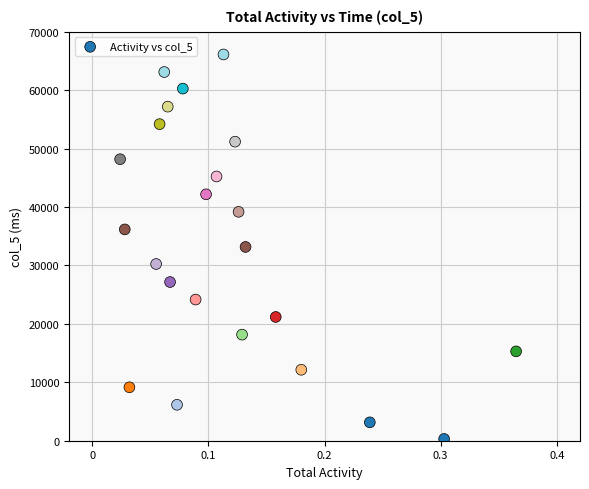

How many data points are displayed?

23